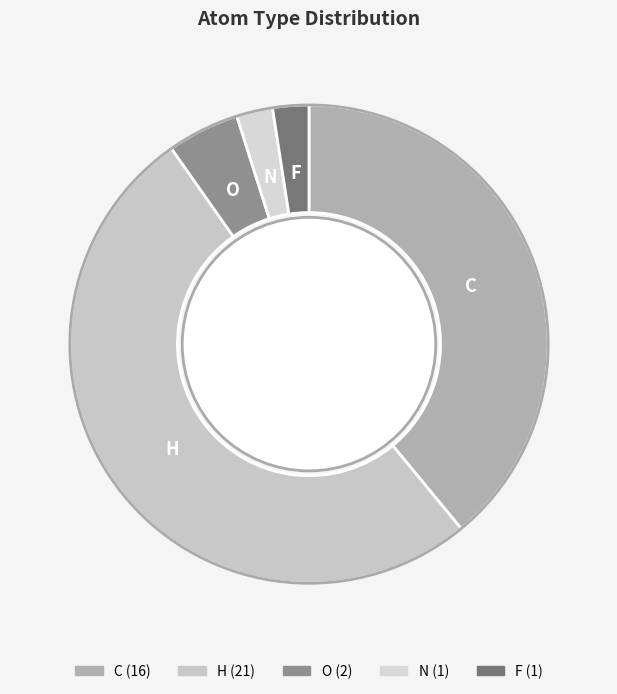

Combined, do F and C account for over 50%?

No